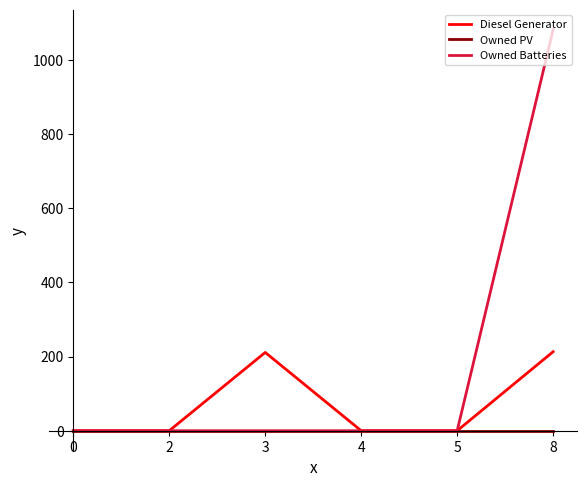

What is the greatest value displayed?

1081